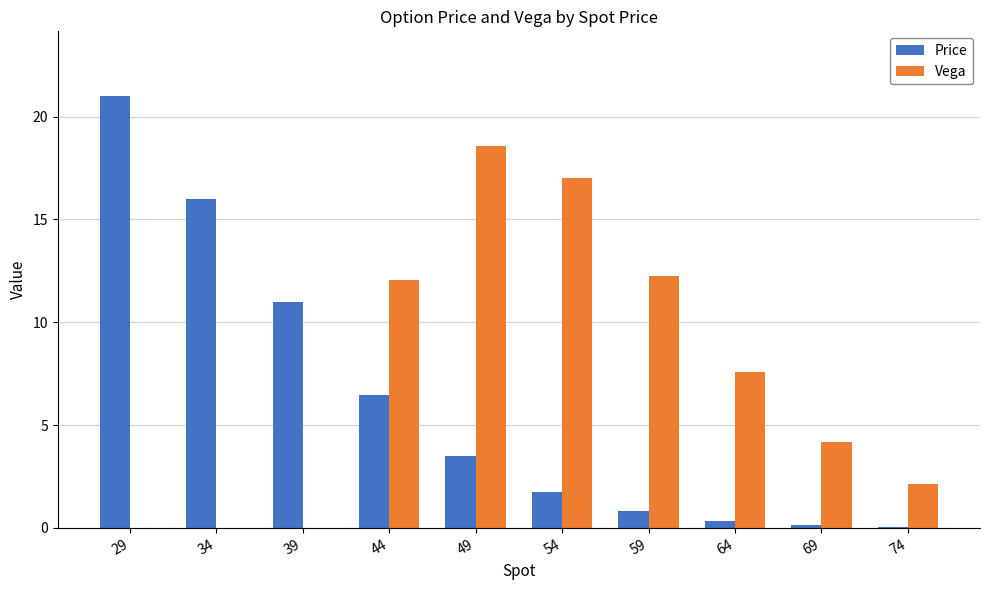

Between 29 and 54, which series saw the biggest shift?

Price